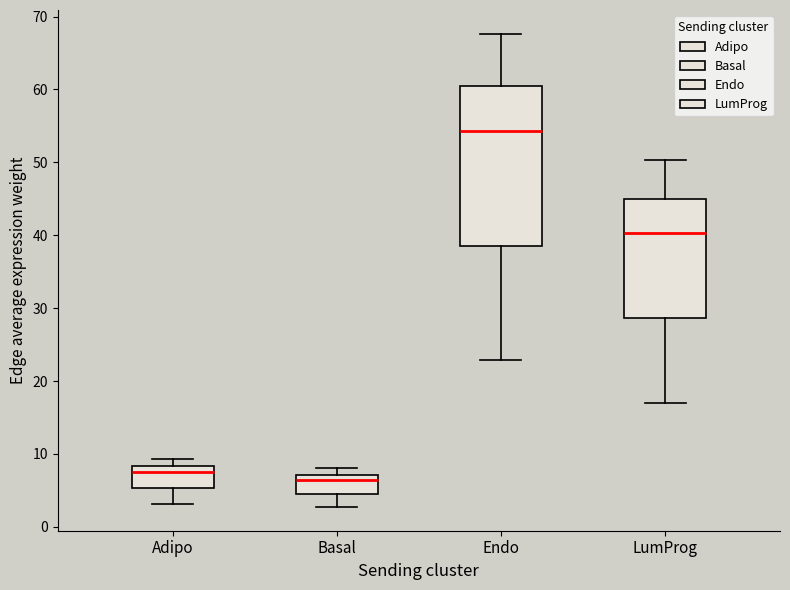

Reading left to right, transcribe this box plot: for each box, give where its median line is, the range the box spans, and where its two whiskers end, as read against the y-axis. The values are not printed on the chart, so give them approximately, as read against the axis.

Adipo: median 8 (just below the box's upper edge), box 5 to 8, whiskers 3 to 9
Basal: median 6, box 5 to 7, whiskers 3 to 8
Endo: median 54, box 39 to 61, whiskers 23 to 68
LumProg: median 40, box 29 to 45, whiskers 17 to 50